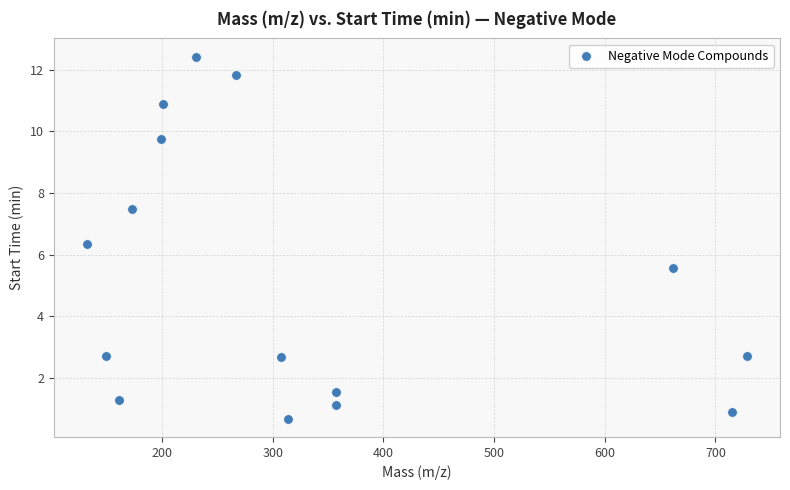

What is the range of Y values (max minus min)?

11.8